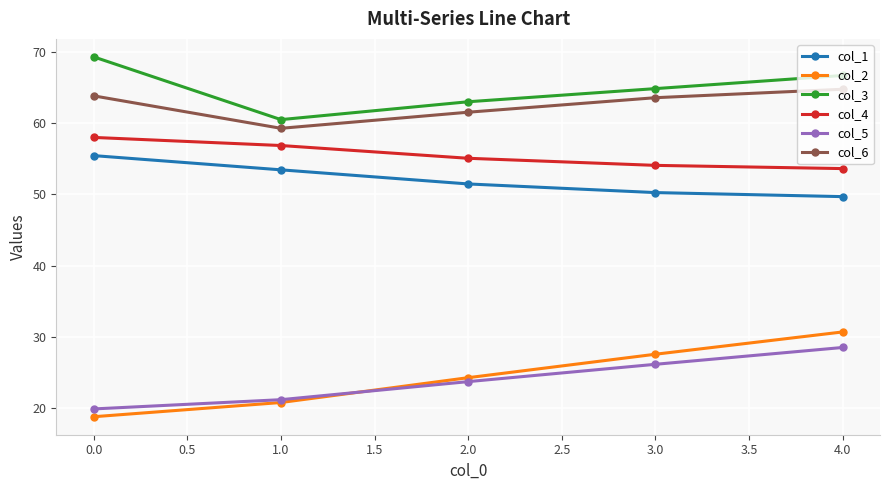

Where does the col_5 series first go above 23?

2.0